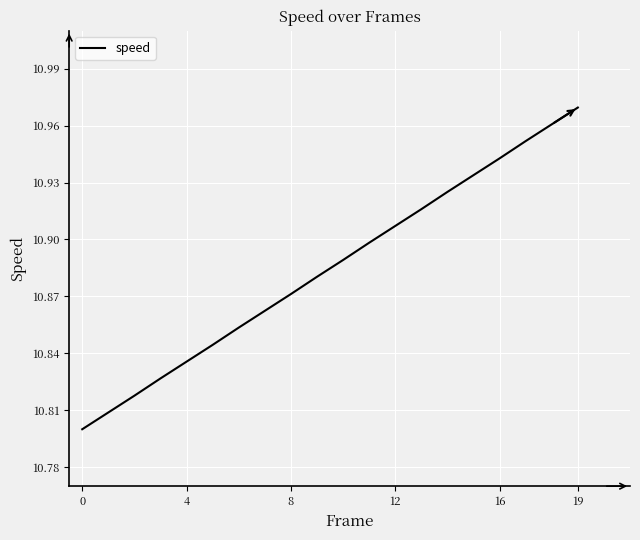

How many lines are shown in the chart?

1